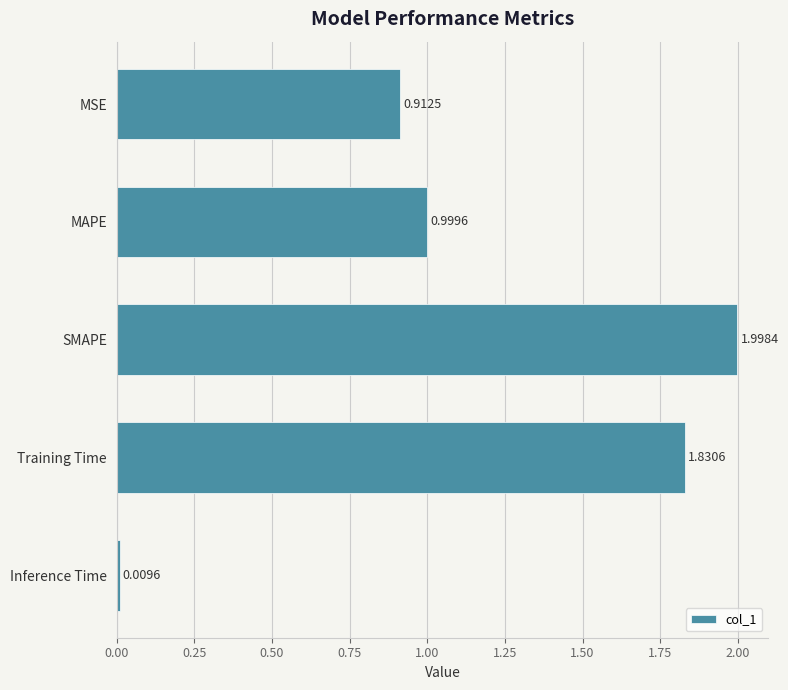

What is the label of the 4th bar from the top?

Training Time